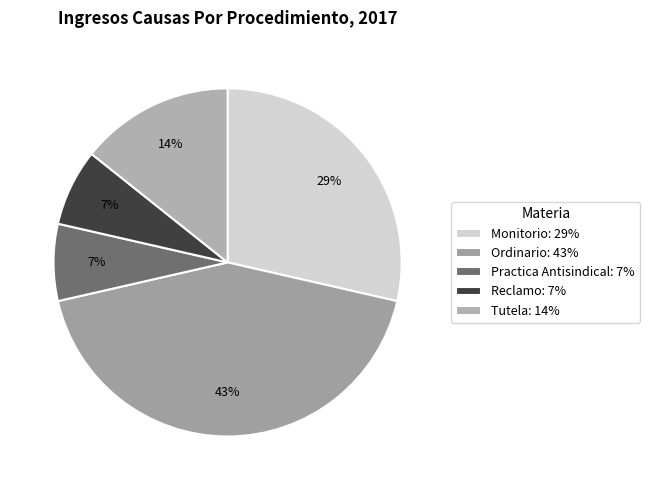

Rank the categories by value from highest to lowest.

Ordinario, Monitorio, Tutela, Practica Antisindical, Reclamo